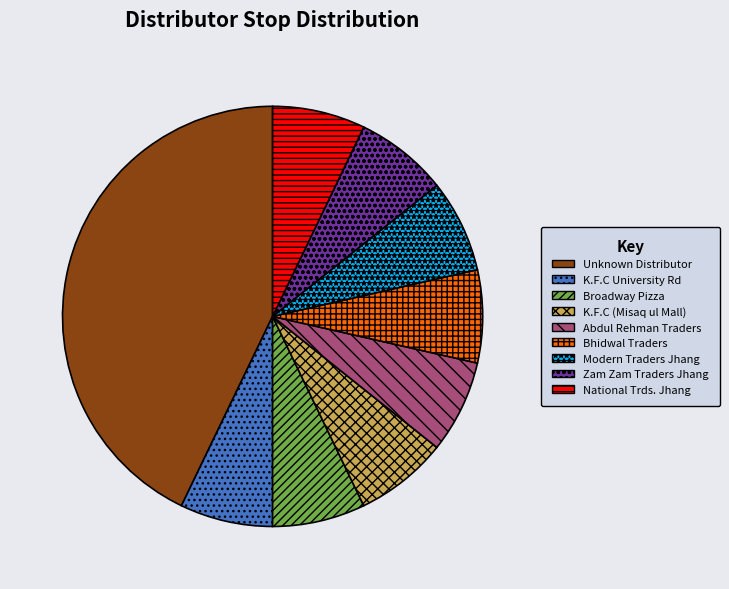

How many segments does this pie chart have?

9